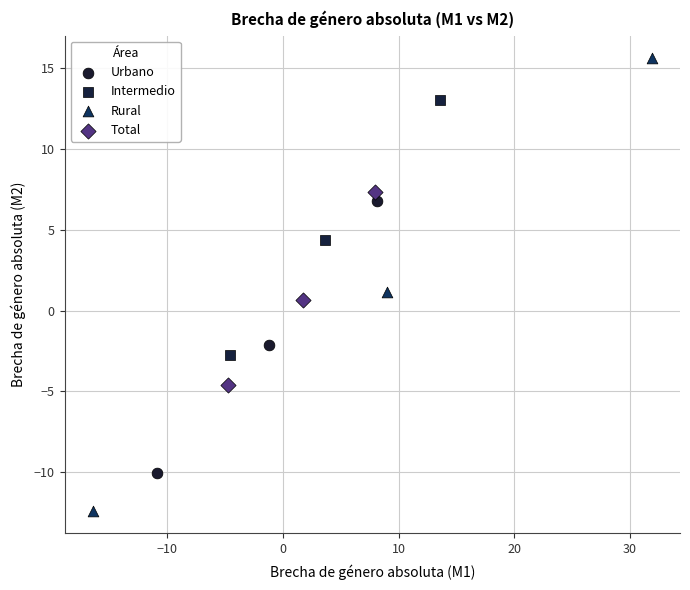

Which series has the largest Y range (max minus min)?

Rural